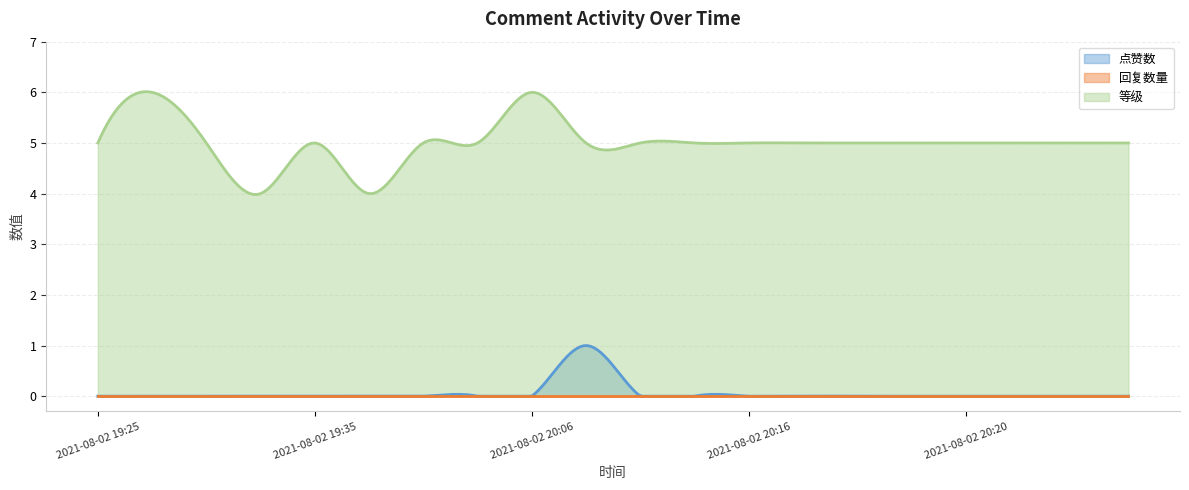

How many lines are shown in the chart?

3